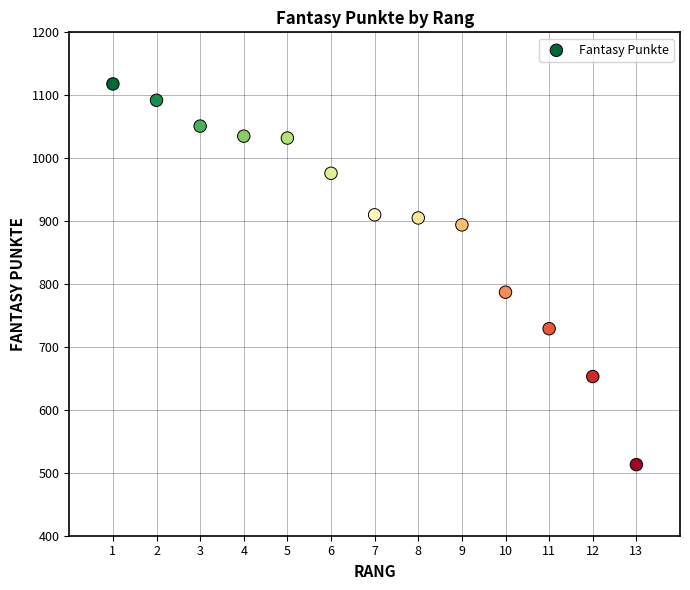

What Y value in the scatter plot is closest to 815?

787